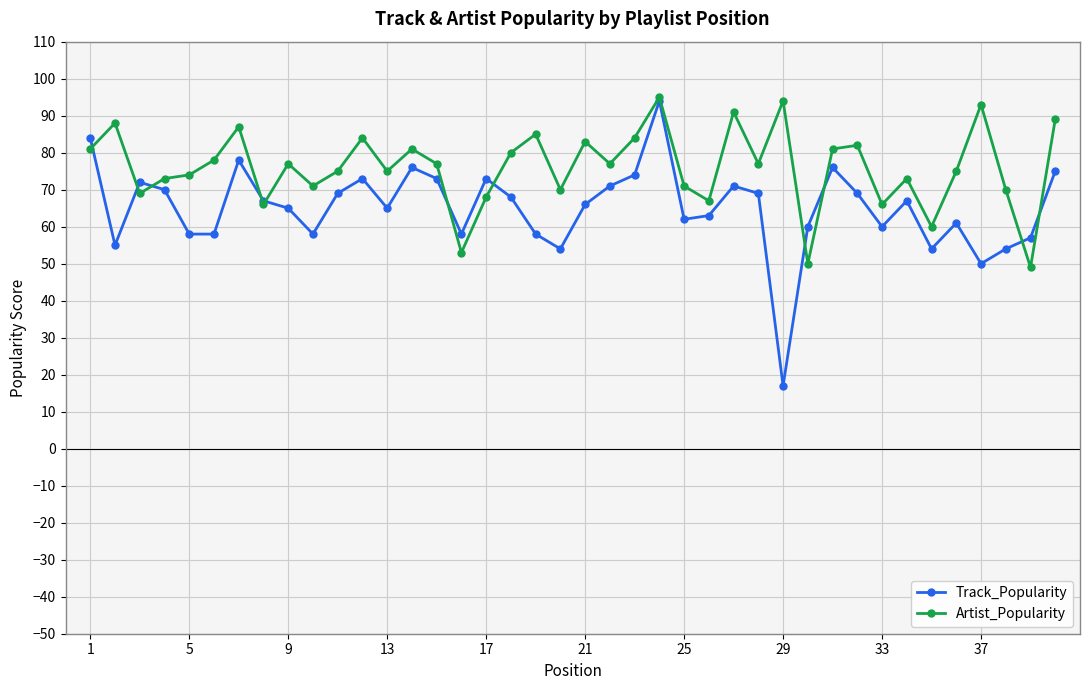

How many interior local peaks does the Track_Popularity series have?

10